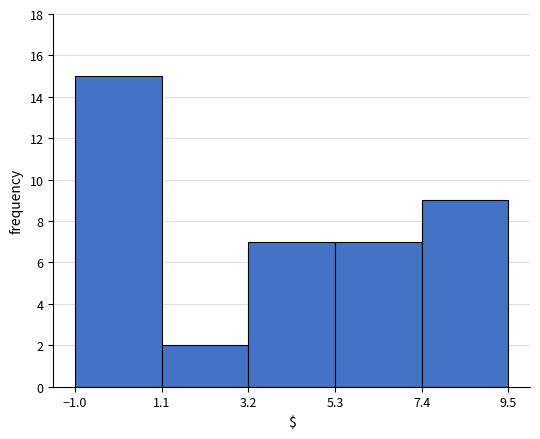

Which range on the x-axis has the tallest bar?

-1.0 to 1.1